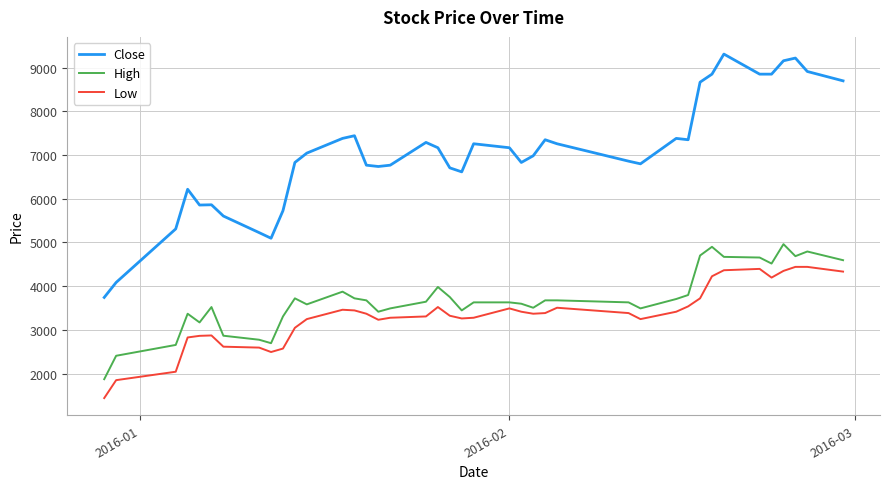

Which series has the largest range (max minus min)?

Close